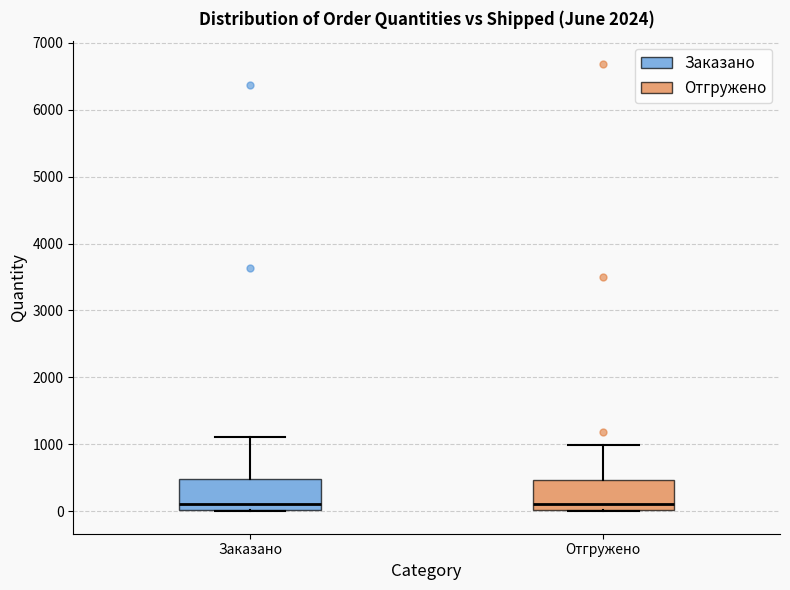

Where does the median line of the box for Отгружено sit on the y-axis? The values are not printed on the chart, so give them approximately, as read against the axis.

100